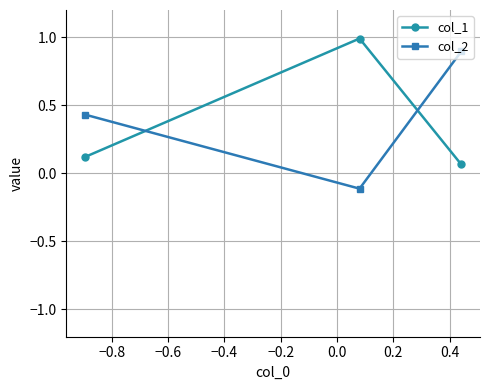

Rank the series by their average value, from highest to lowest.

col_2, col_1